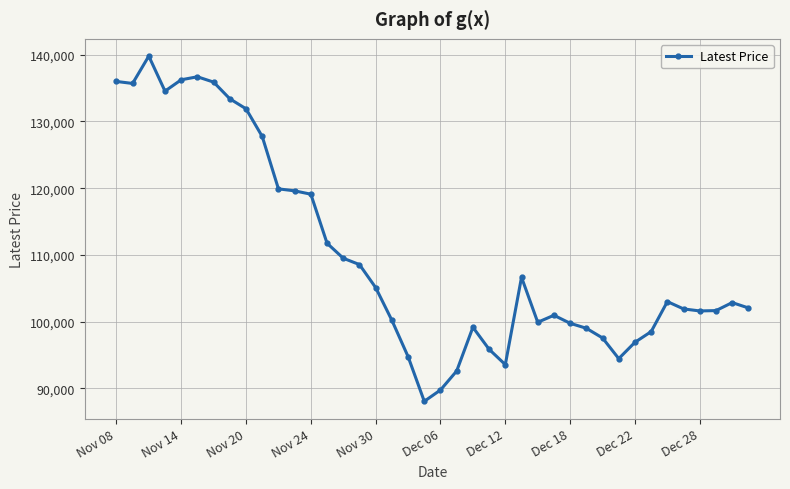

What is the average value?

110051